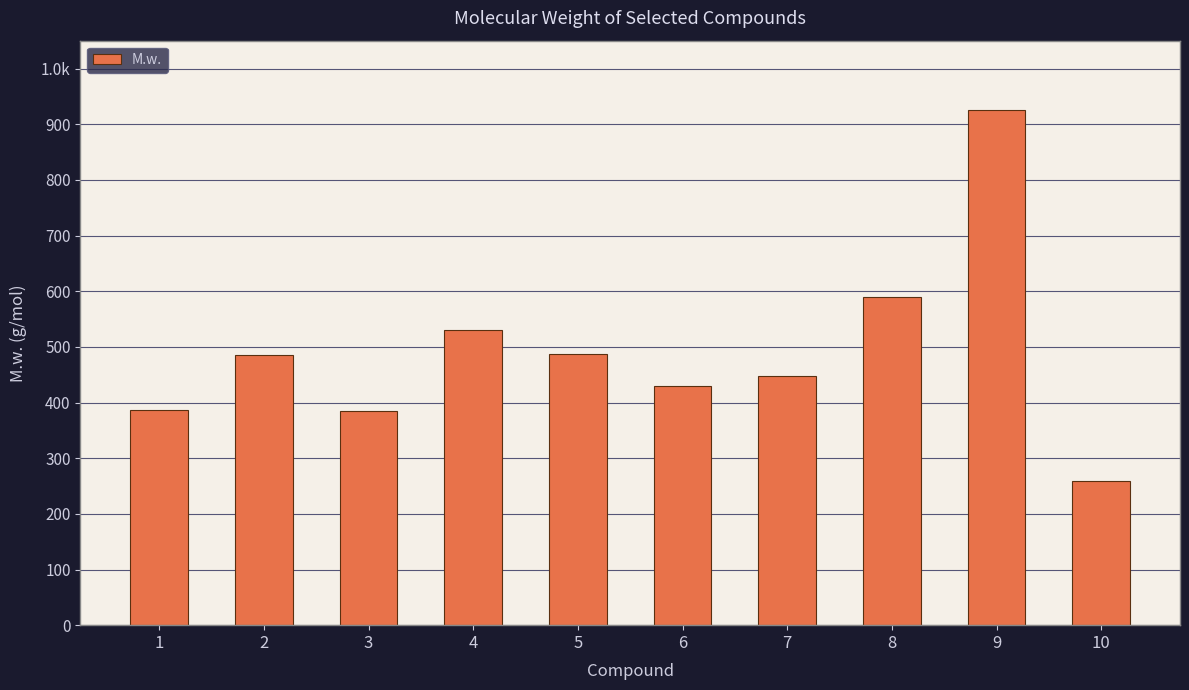

What is the difference between the second highest and minimum values?

330.5